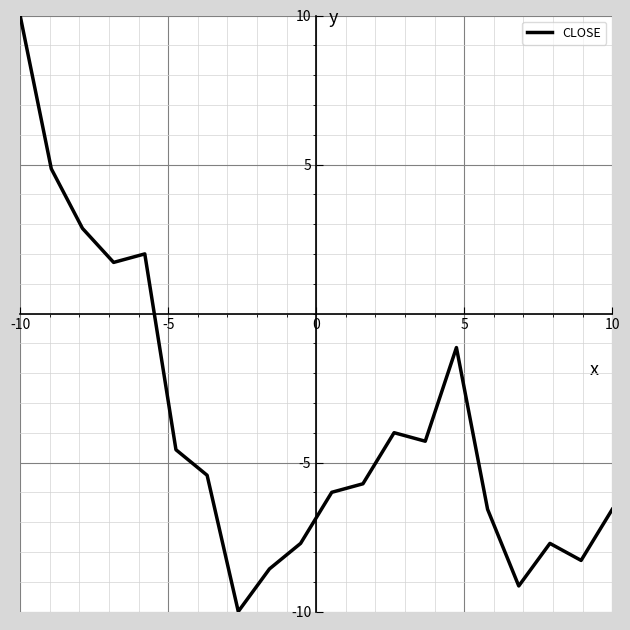

Does the chart have visible grid lines?

Yes